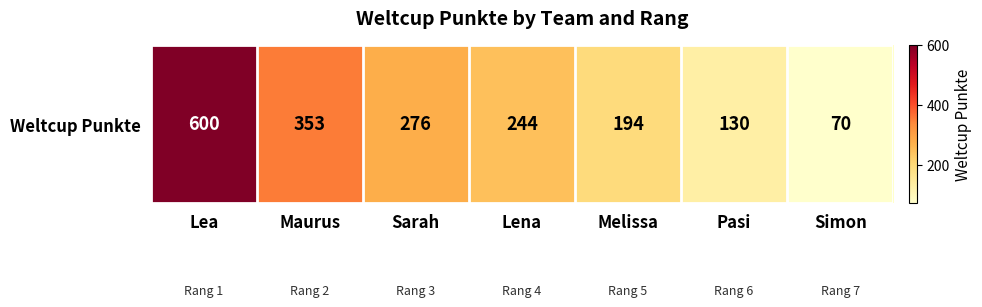

How many data points does each series have?

7